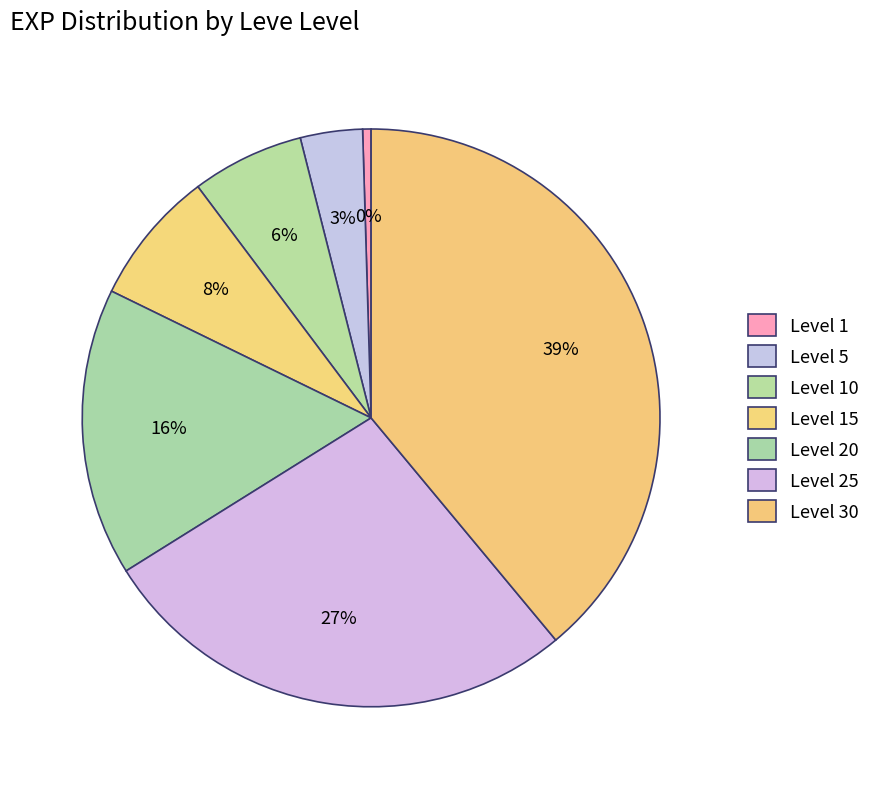

What is the ratio of the value at Level 20 to the value at Level 25?

0.6